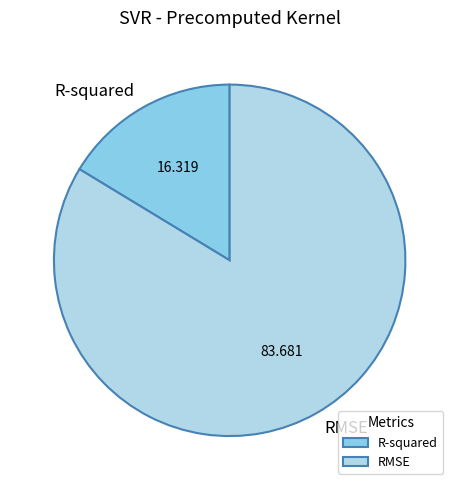

True or false: R-squared accounts for 16% of the total.

True